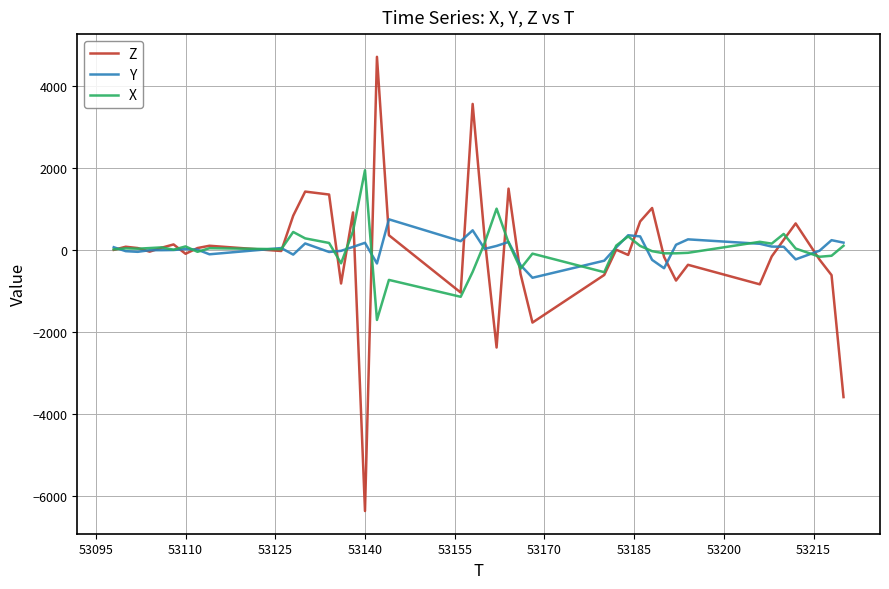

Which series has the largest range (max minus min)?

Z